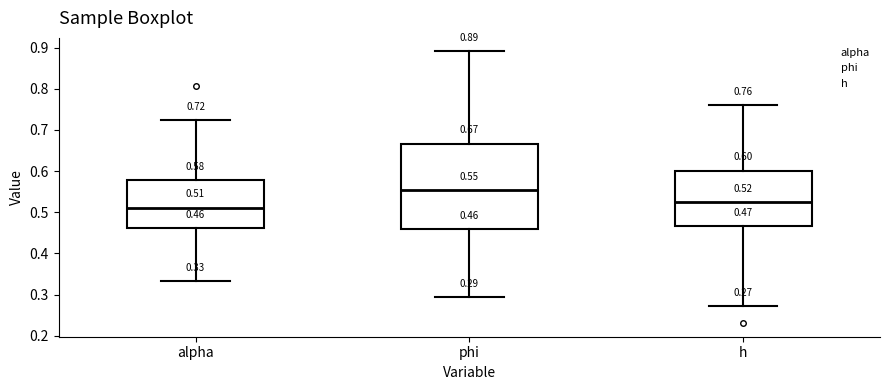

Comparing the boxes themselves (not the whiskers), which one is the tallest?

phi